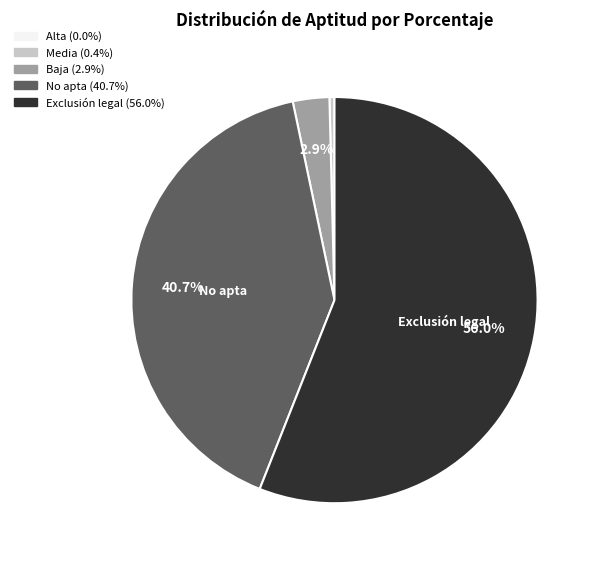

To the nearest percent, what is the average slice percentage?

20%